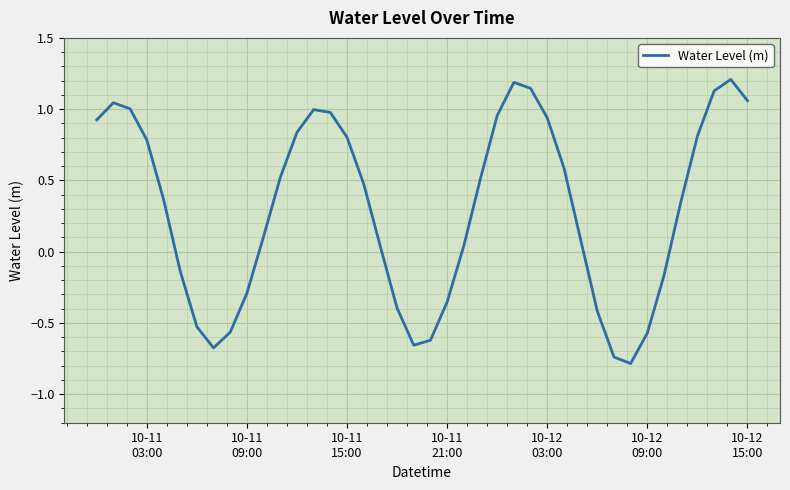

What is the smallest value displayed?

-0.8